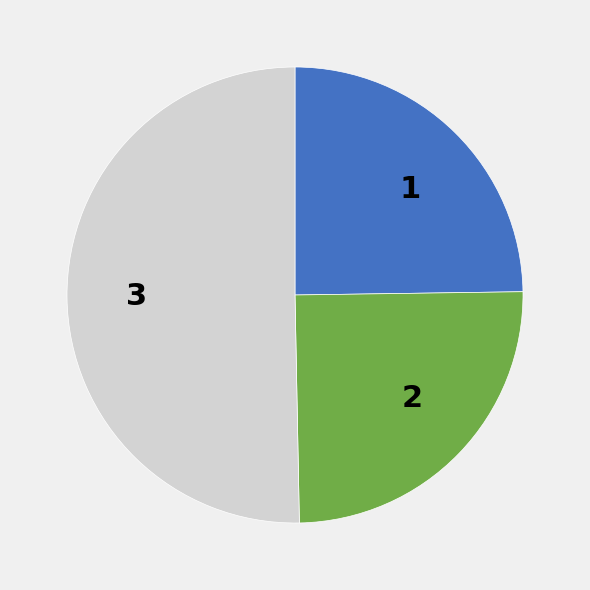

Count the number of slices in the pie.

3